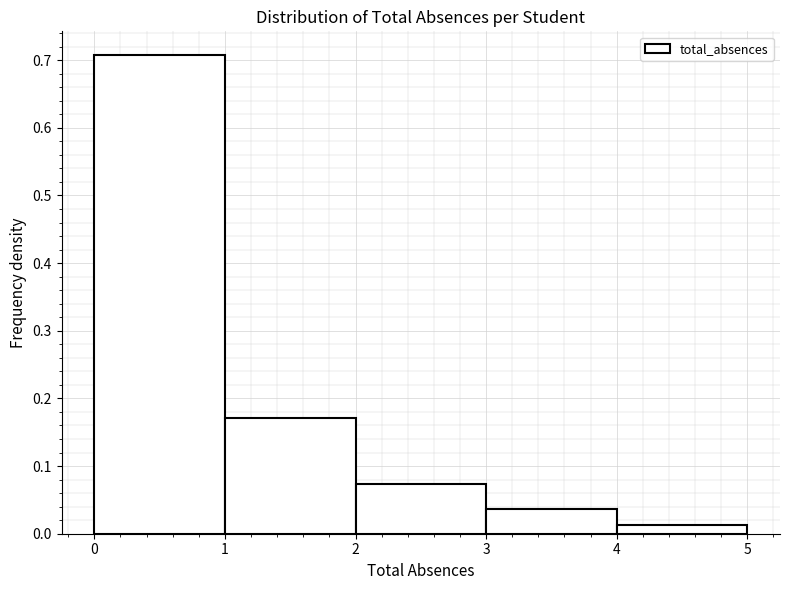

Reading left to right, transcribe this chart: for each bar, give the range it covers on the x-axis and its height. The values are not printed on the chart, so give them approximately, as read against the axis.

0 to 1: 0.71
1 to 2: 0.17
2 to 3: 0.07
3 to 4: 0.04
4 to 5: 0.01